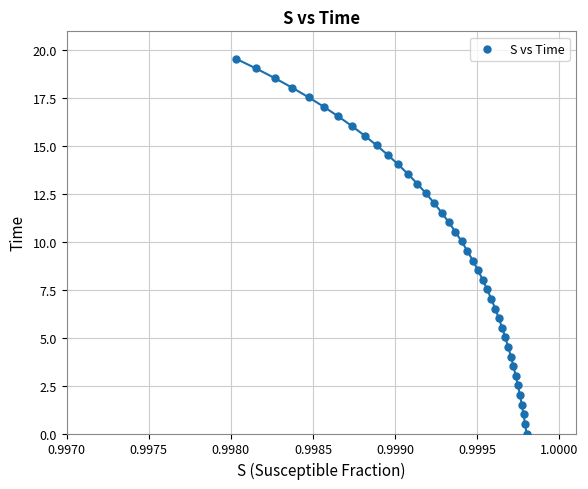

What is the range of Y values (max minus min)?

19.6